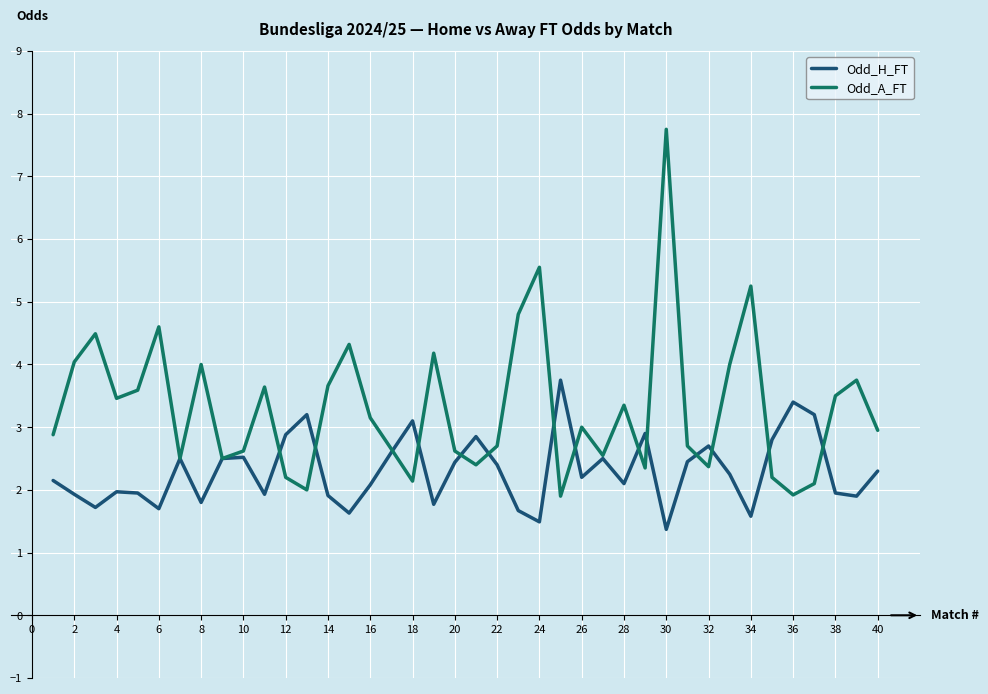

How many categories are shown in the chart?

40